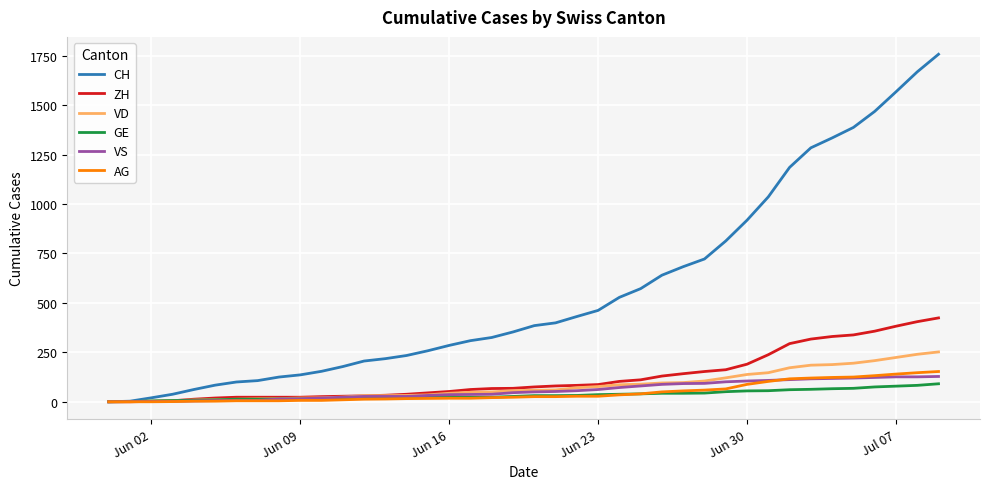

What is the maximum value shown in the chart?

1757